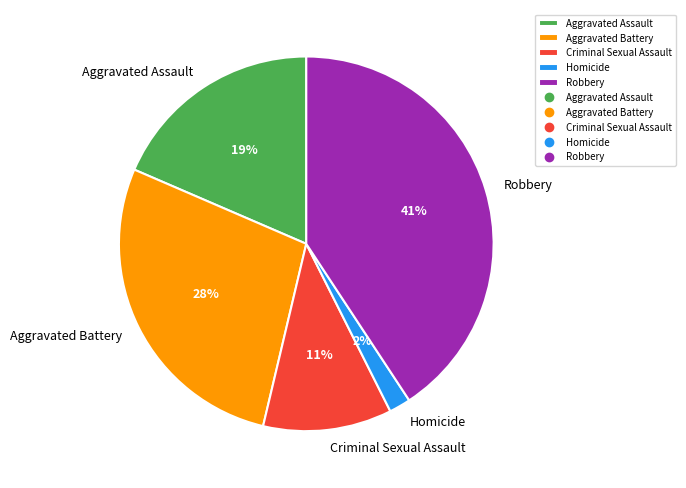

Between Aggravated Assault and Robbery, which is larger?

Robbery